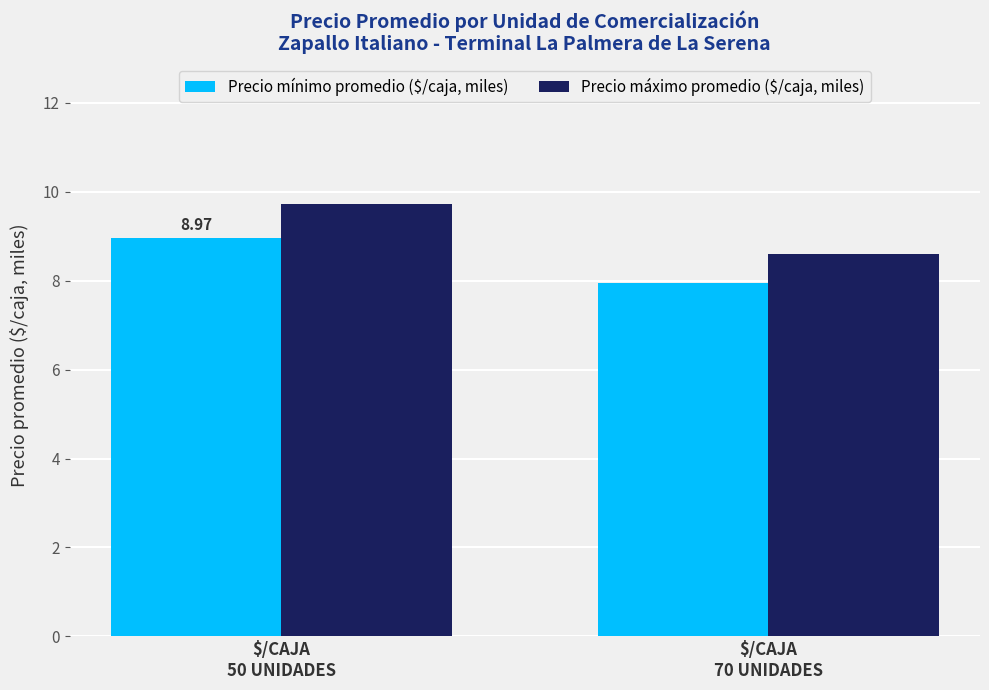

True or false: Precio máximo promedio ($/caja, miles) has a value of 15.8 at $/CAJA
50 UNIDADES.

False